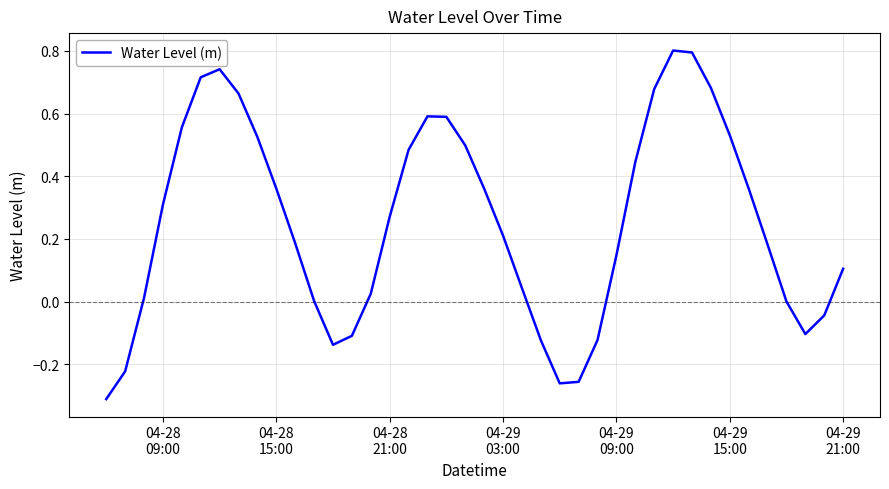

What is the greatest value displayed?

0.8